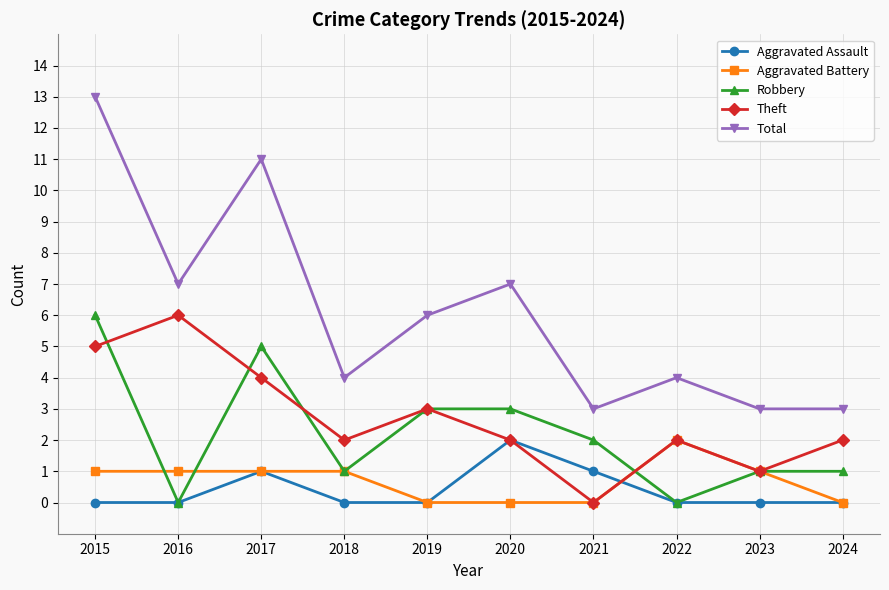

True or false: Theft has a value of 2 at 2022.

True